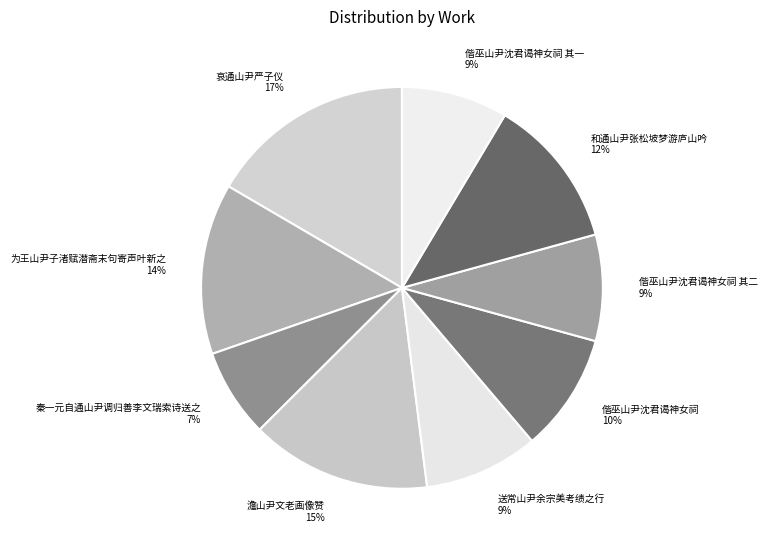

To the nearest percent, what is the combined percentage of 送常山尹余宗美考绩之行 and 偕巫山尹沈君谒神女祠 其一?

18%